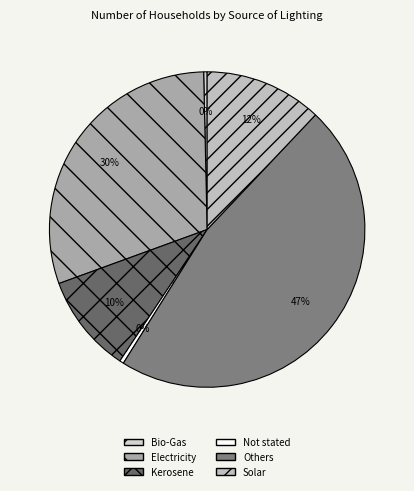

How many slices are in this pie chart?

6